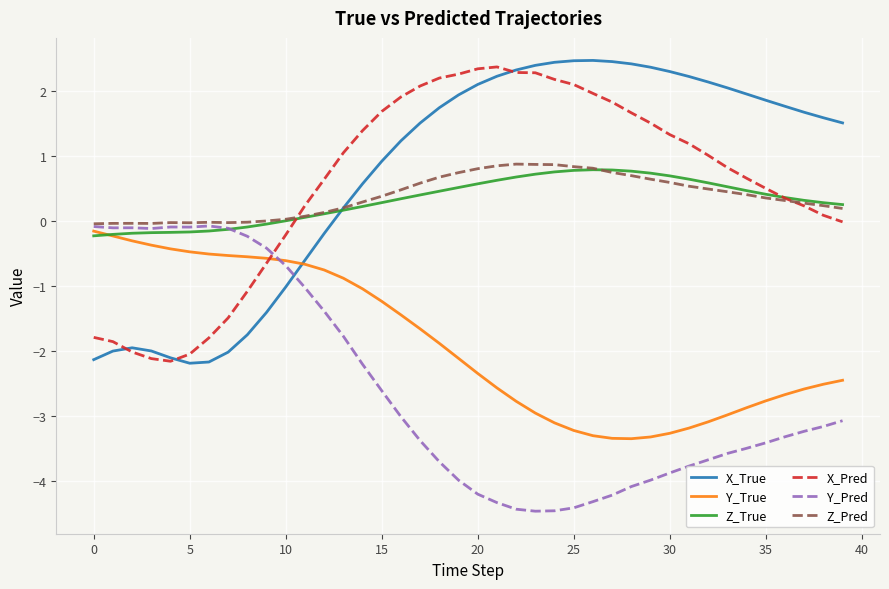

What is the smallest value displayed?

-4.5